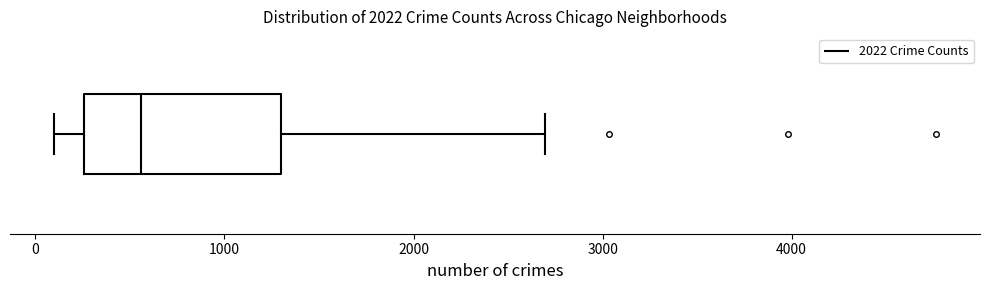

Where does the median line of the box sit on the x-axis? The values are not printed on the chart, so give them approximately, as read against the axis.

600